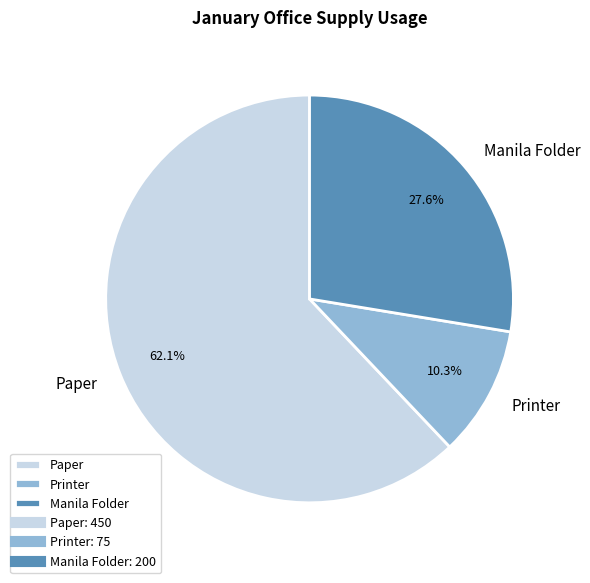

Does any single category account for the majority?

Yes